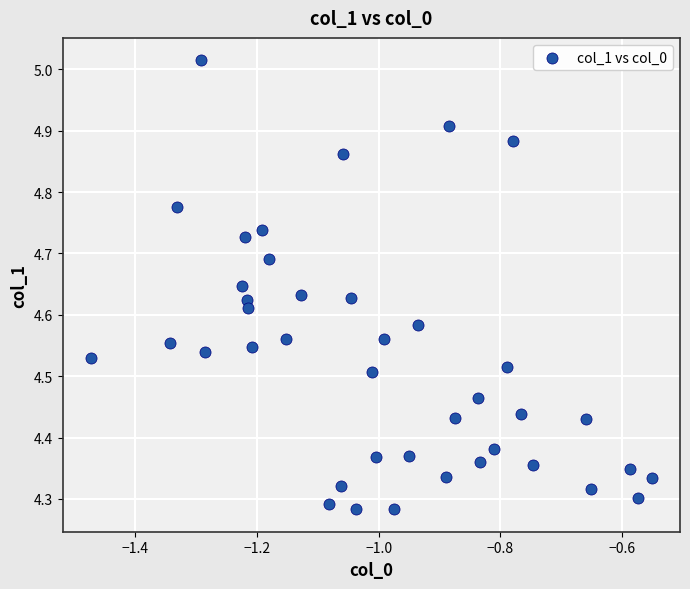

What is the range of X values (max minus min)?

0.9